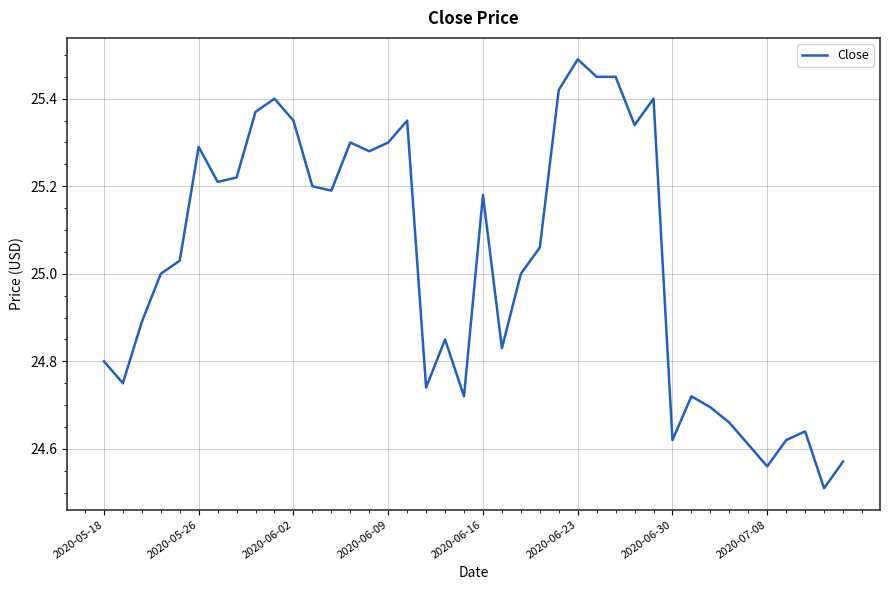

What is the minimum value shown in the chart?

24.5